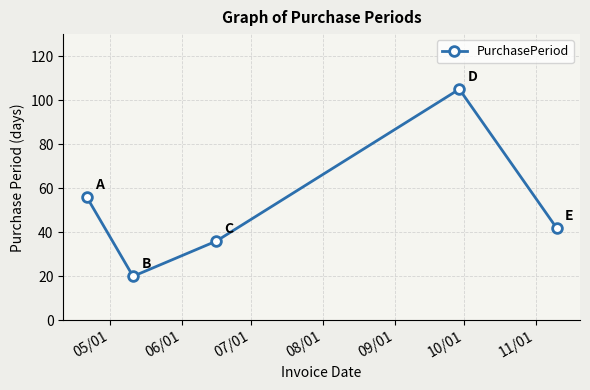

What is the sum of all values?

259